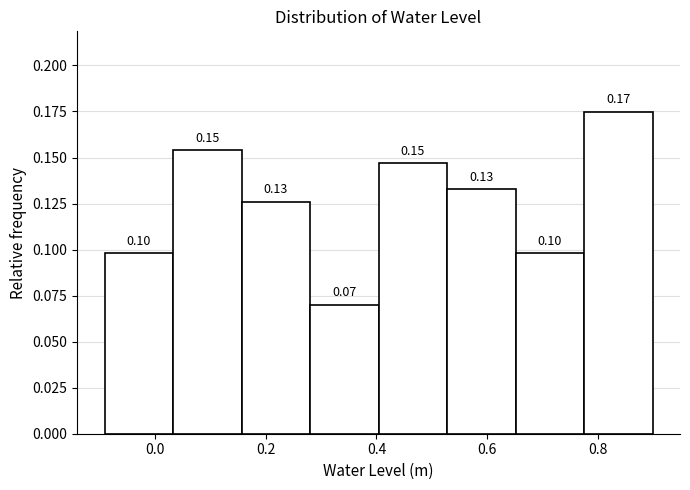

Over which range of the x-axis is the bar tallest?

0.78 to 0.90